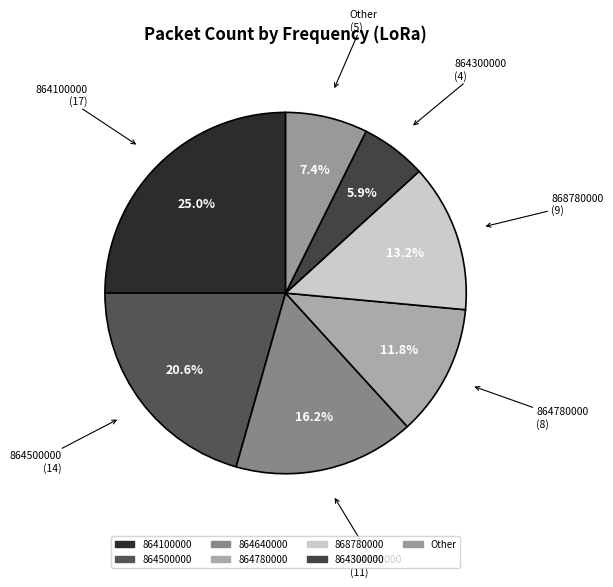

Count the number of slices in the pie.

7